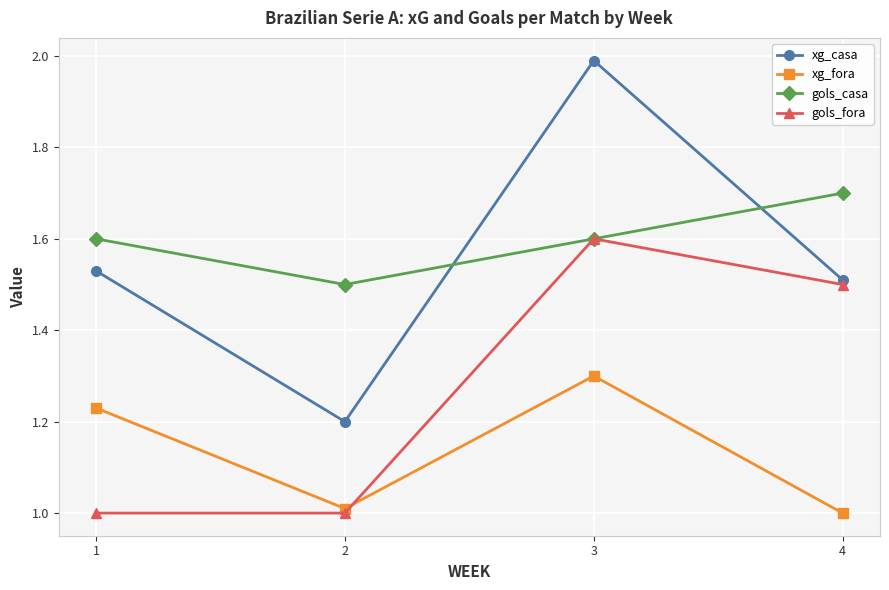

Which series changed the most between 1 and 3?

gols_fora